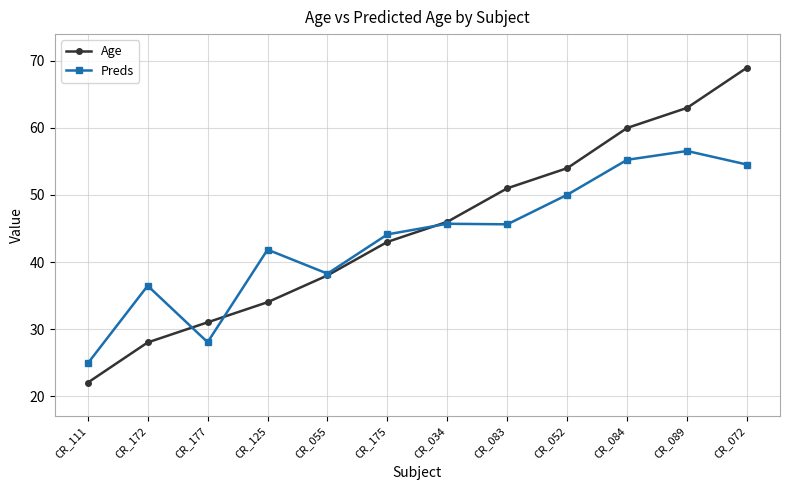

What is the approximate value of Age at CR_084?

60.0